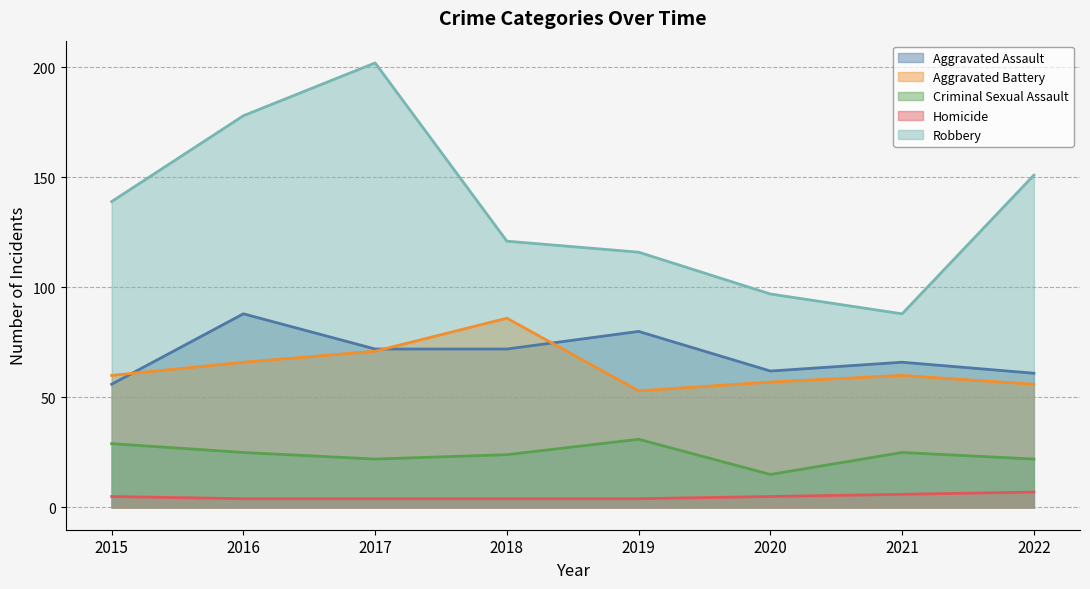

Reading right to left, extract all data points from this chart.

Aggravated Assault: 2022=61	2021=66	2020=62	2019=80	2018=72	2017=72	2016=88	2015=56
Aggravated Battery: 2022=56	2021=60	2020=57	2019=53	2018=86	2017=71	2016=66	2015=60
Criminal Sexual Assault: 2022=22	2021=25	2020=15	2019=31	2018=24	2017=22	2016=25	2015=29
Homicide: 2022=7	2021=6	2020=5	2019=4	2018=4	2017=4	2016=4	2015=5
Robbery: 2022=151	2021=88	2020=97	2019=116	2018=121	2017=202	2016=178	2015=139